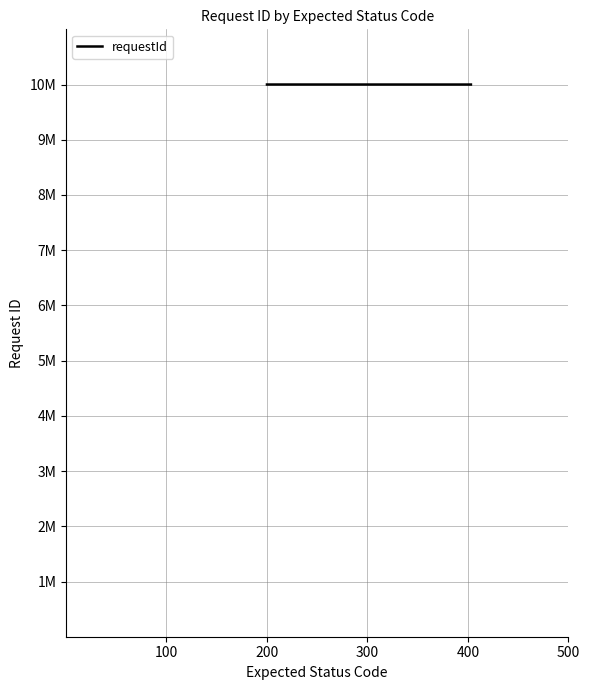

What is the change in value from 100 to 200?

-384